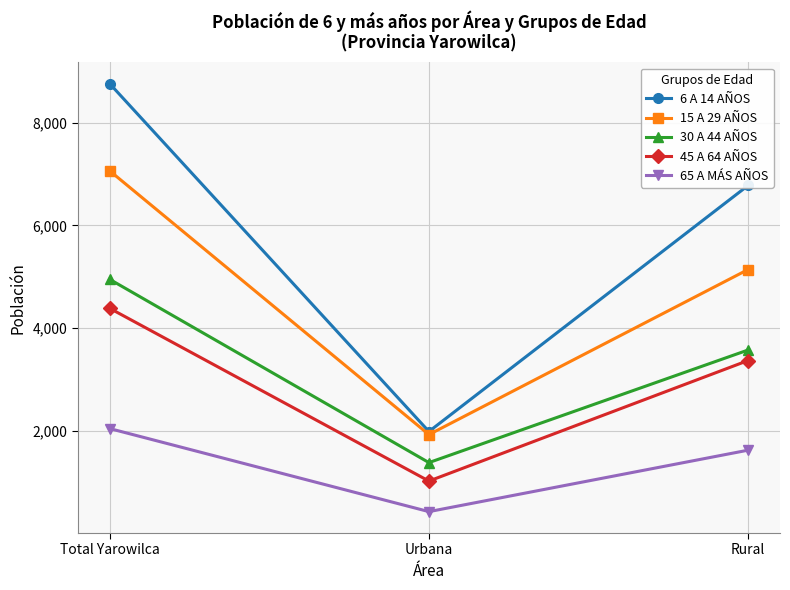

What is the difference between the highest and lowest values at Rural?

5161